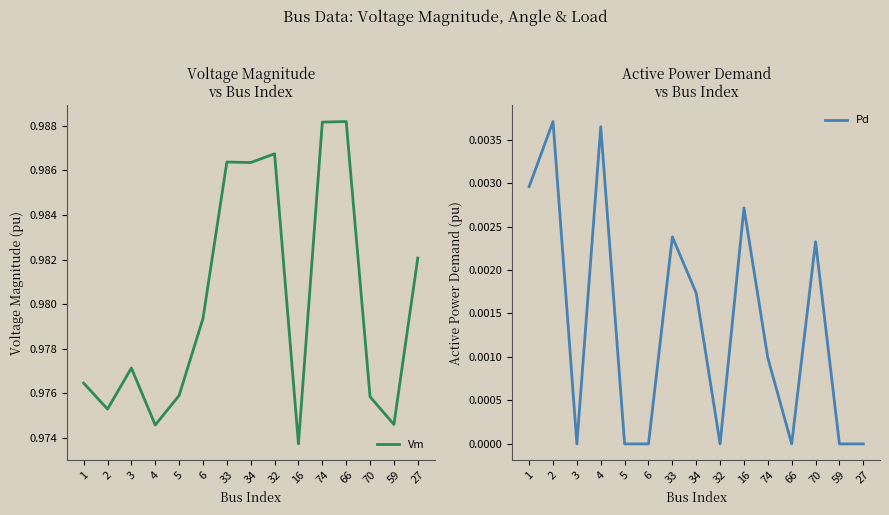

Is it true that Vm equals 1.6 at 74?

False